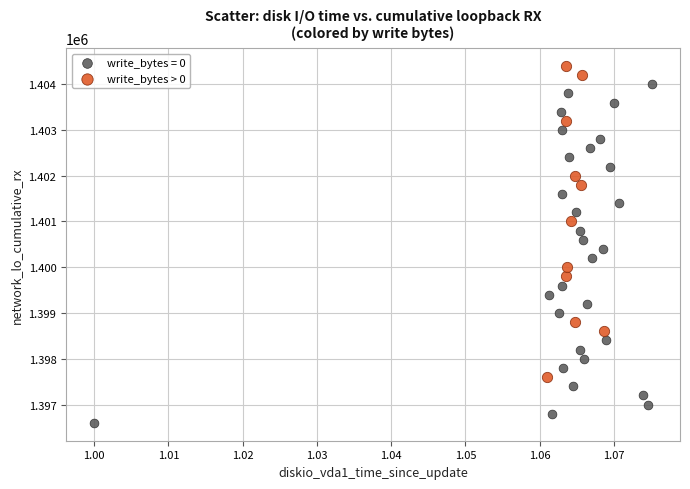

Which series reaches the minimum Y coordinate?

write_bytes = 0